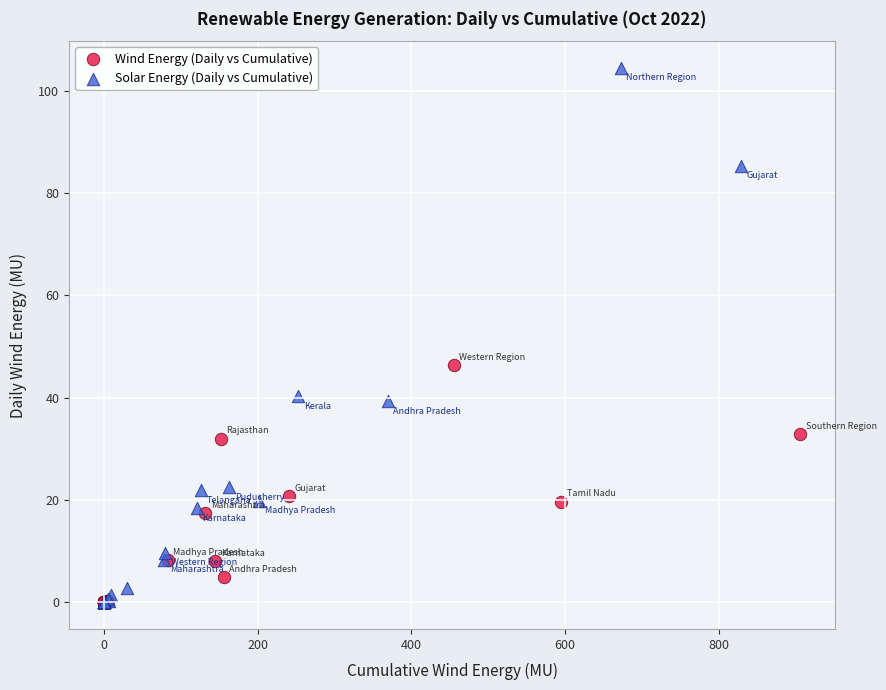

What are all the series names shown in the legend?

Wind Energy (Daily vs Cumulative), Solar Energy (Daily vs Cumulative)